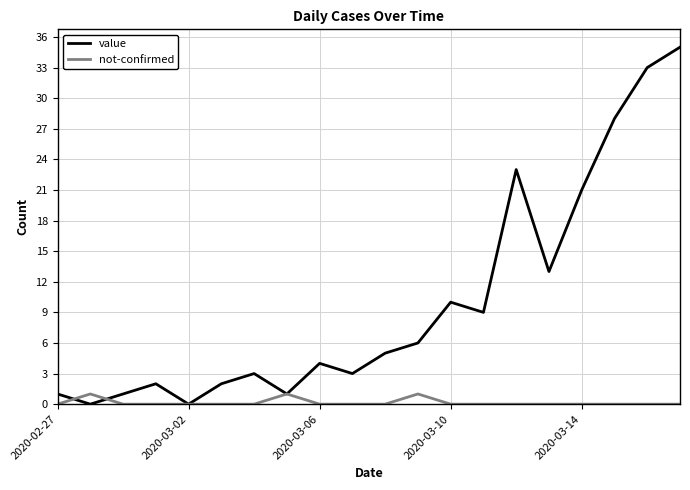

Which series has the widest spread of values?

value